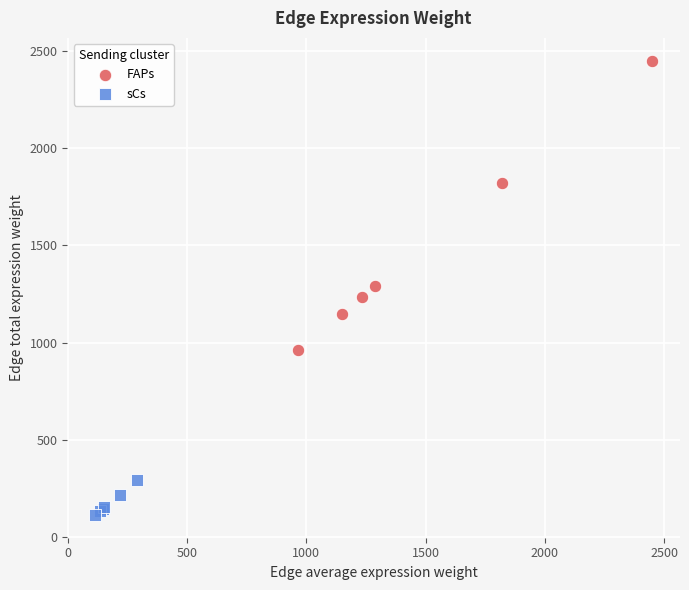

Which series has the largest Y range (max minus min)?

FAPs